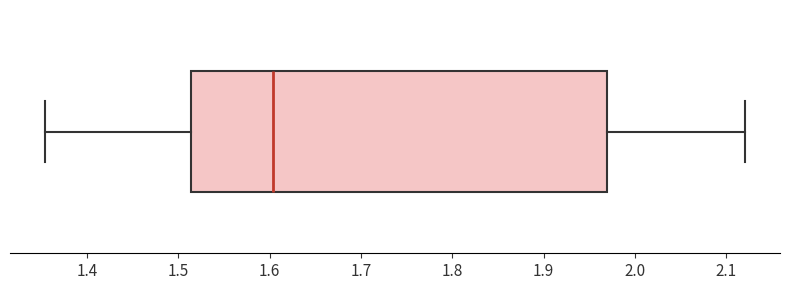

Where is the left edge of the box on the x-axis? The values are not printed on the chart, so give them approximately, as read against the axis.

1.51